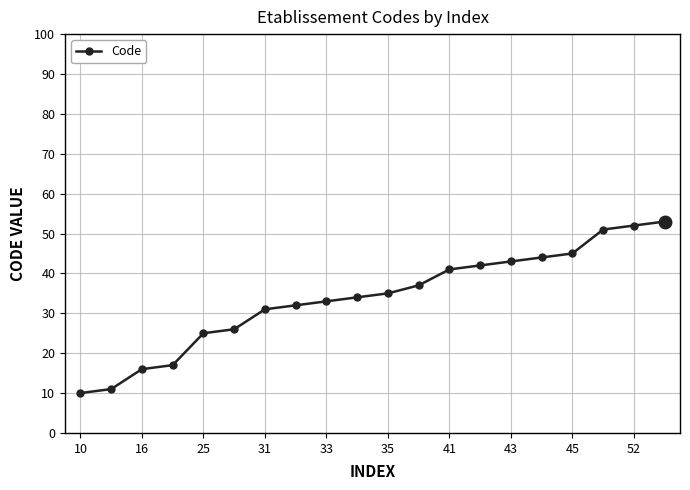

What is the greatest value displayed?

53